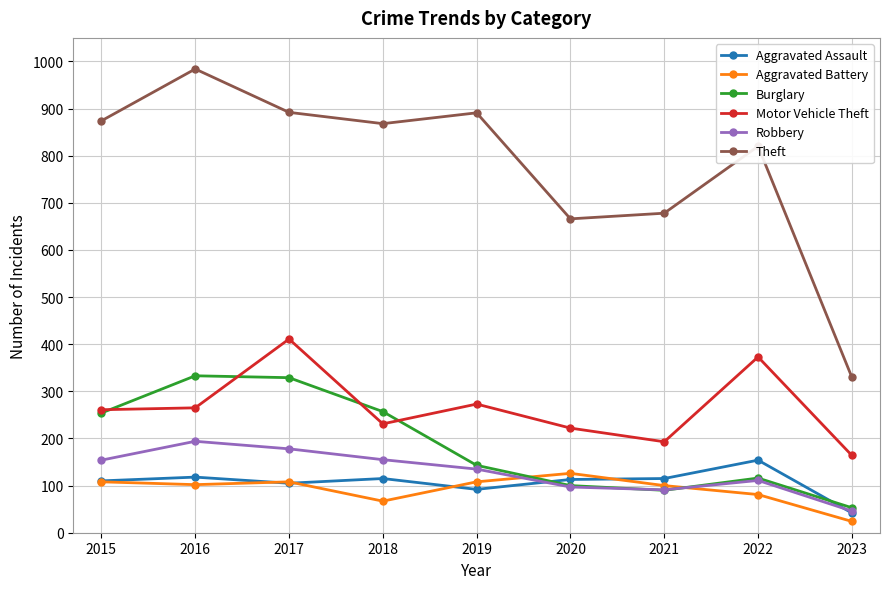

Where is the first local minimum for Theft?

2018